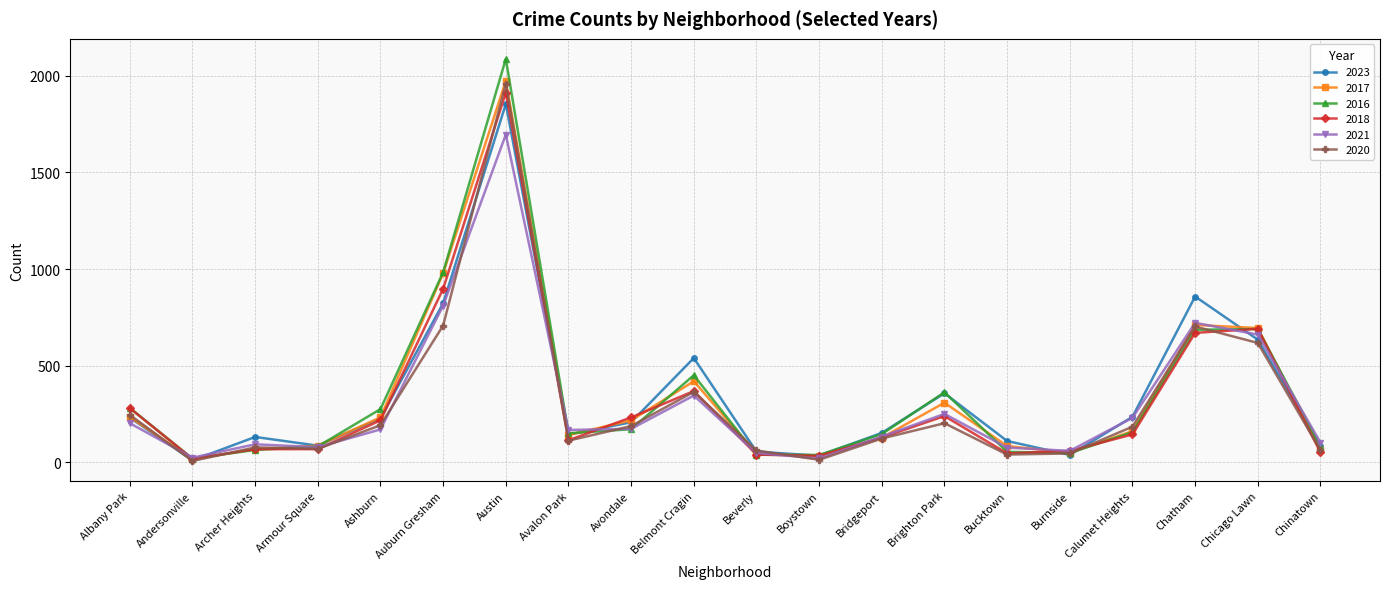

Is it true that 2023 equals 1347 at Auburn Gresham?

False